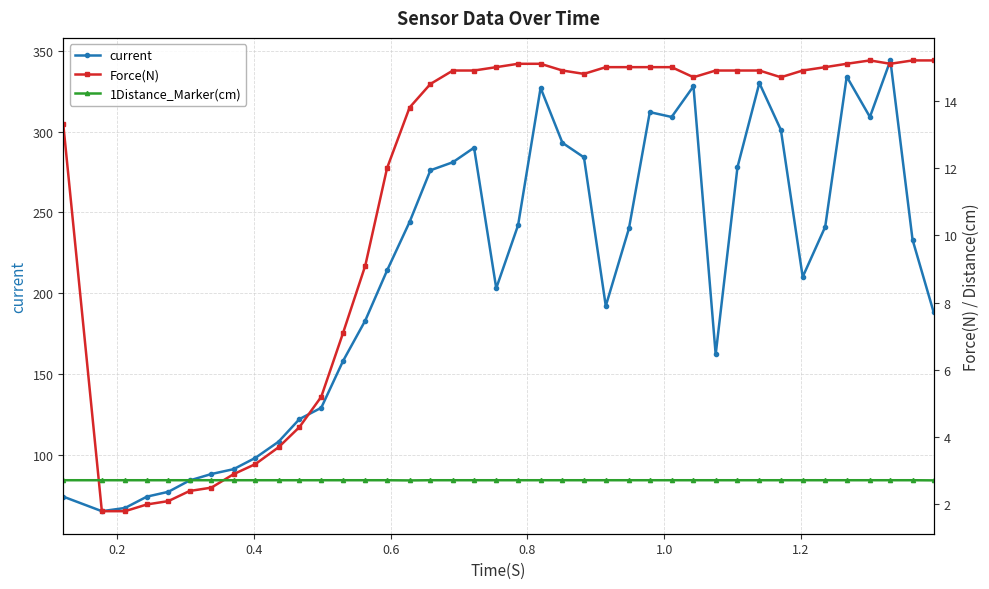

What is the value of the current point at the 24th from the left?

284